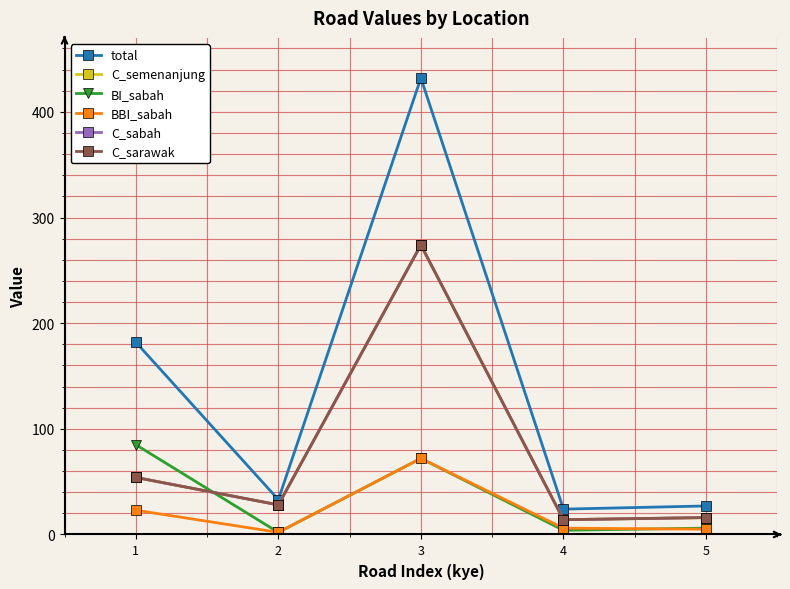

Is this an area chart (filled region under the line)?

No